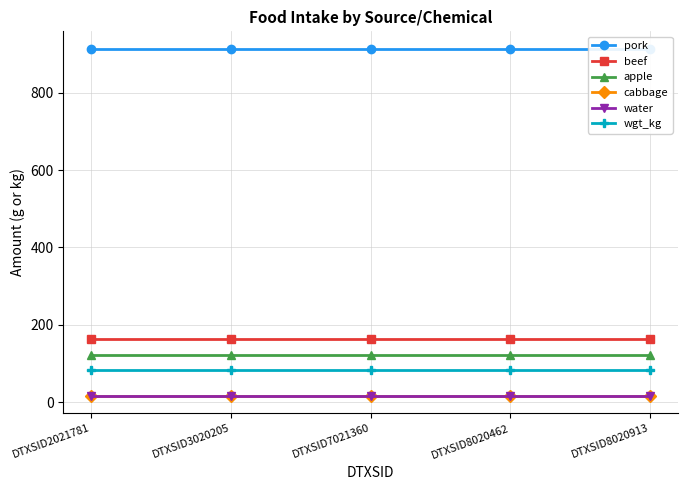

Between DTXSID3020205 and DTXSID8020462, which is larger?

DTXSID3020205